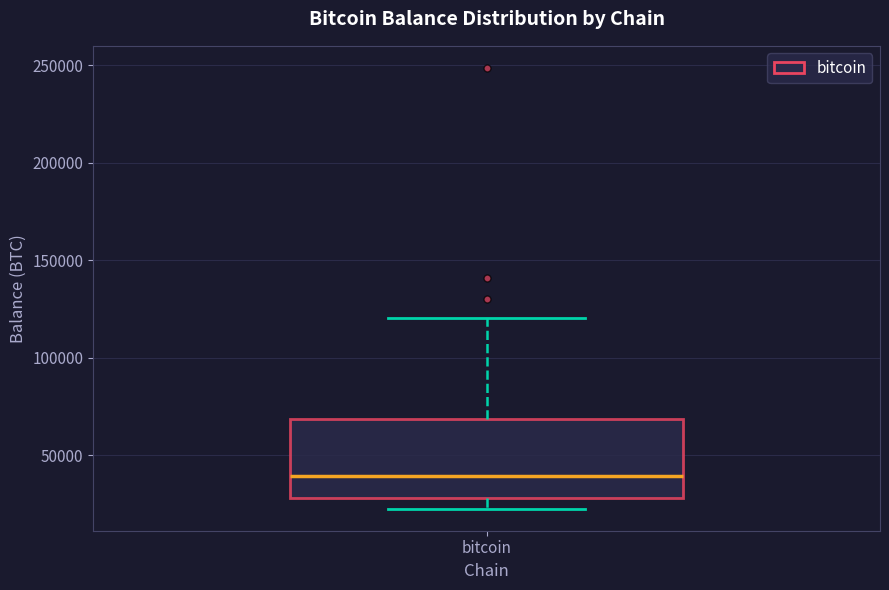

Where does the median line of the box for bitcoin sit on the y-axis? The values are not printed on the chart, so give them approximately, as read against the axis.

40000